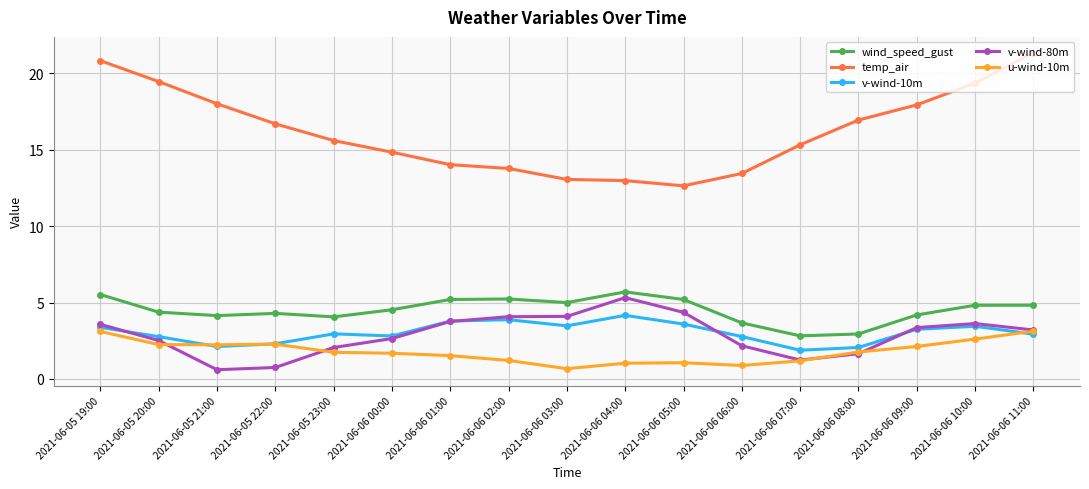

What is the difference between the second highest and minimum values in the u-wind-10m series?

2.4